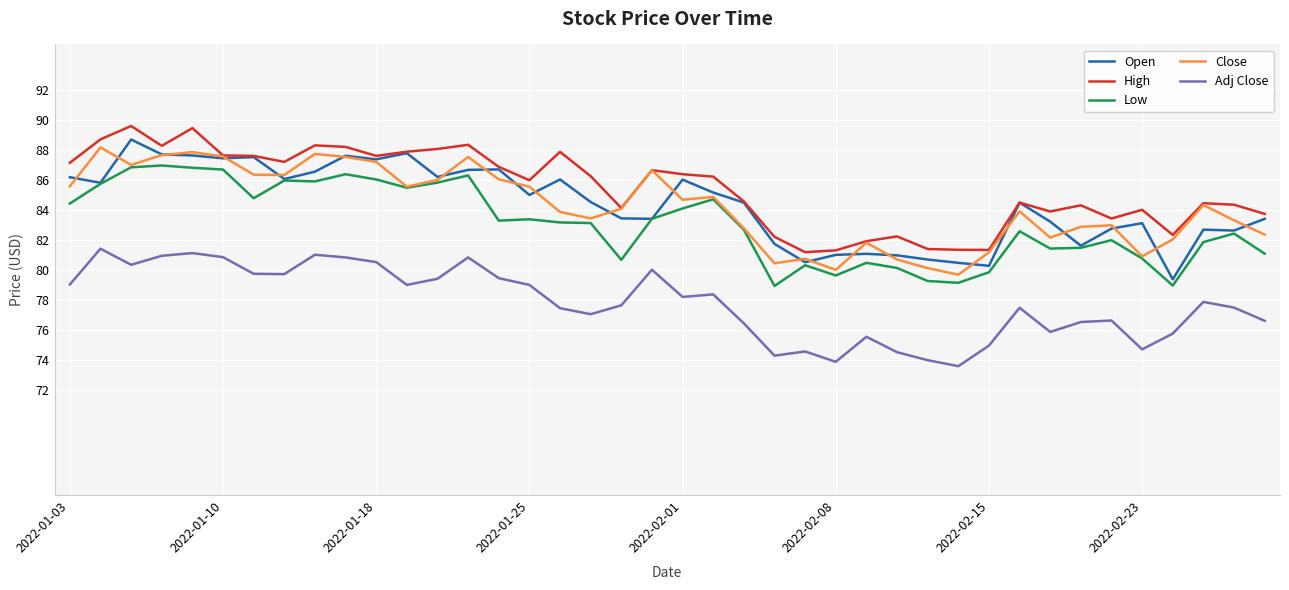

What is the minimum value shown in the chart?

73.6